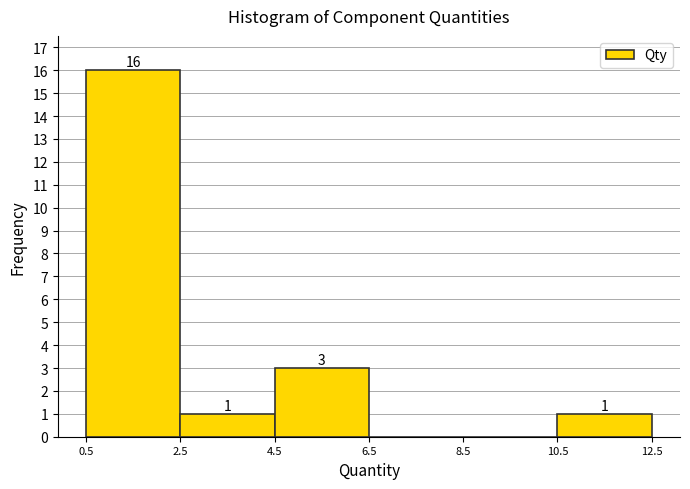

Over which range of the x-axis is the bar tallest?

0.5 to 2.5